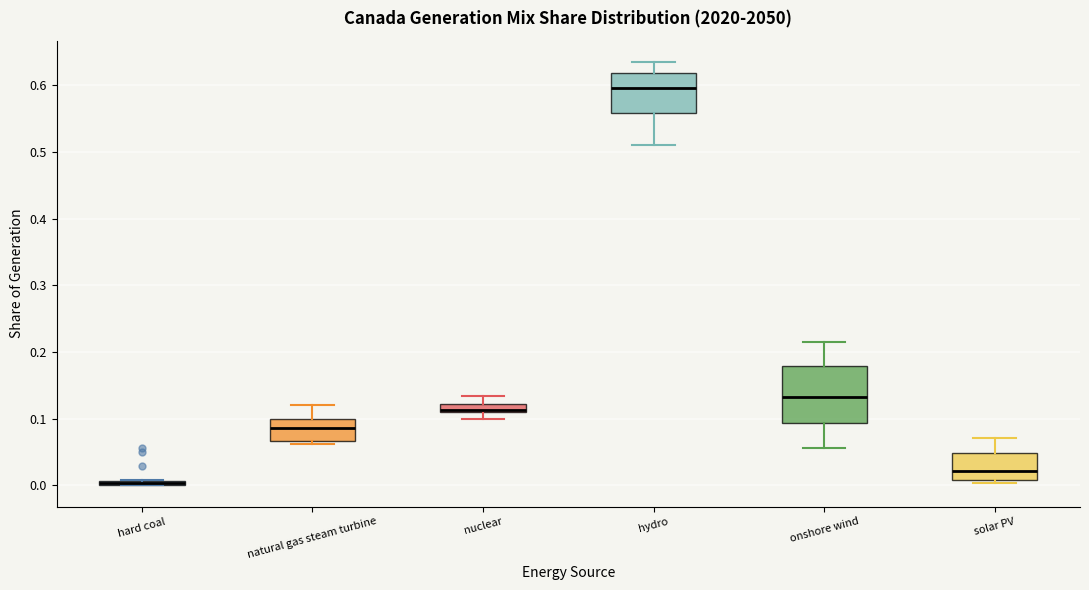

Which box is the tallest, from its lower edge to its upper edge?

onshore wind